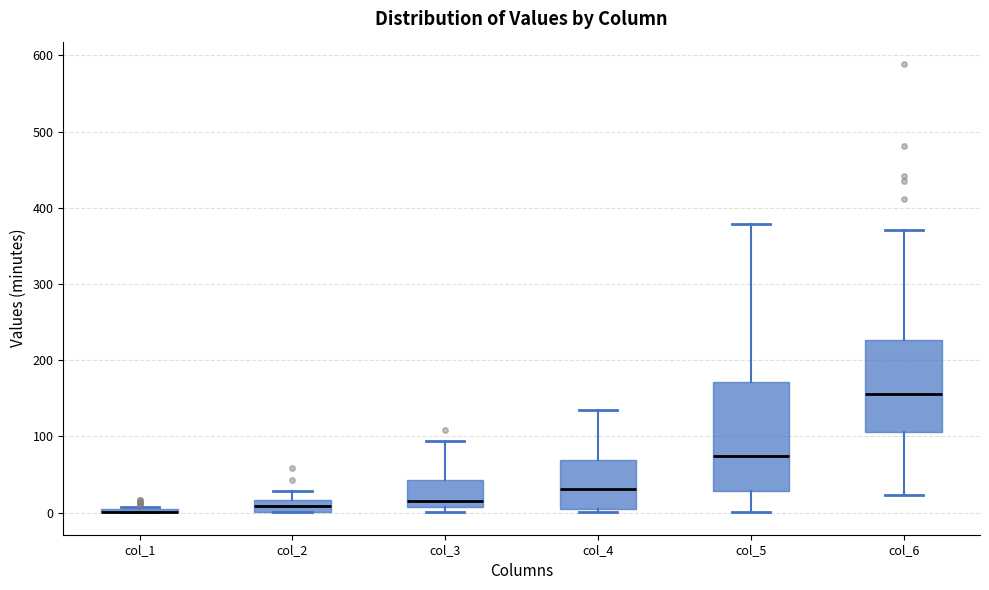

Comparing the boxes themselves (not the whiskers), which one is the tallest?

col_5